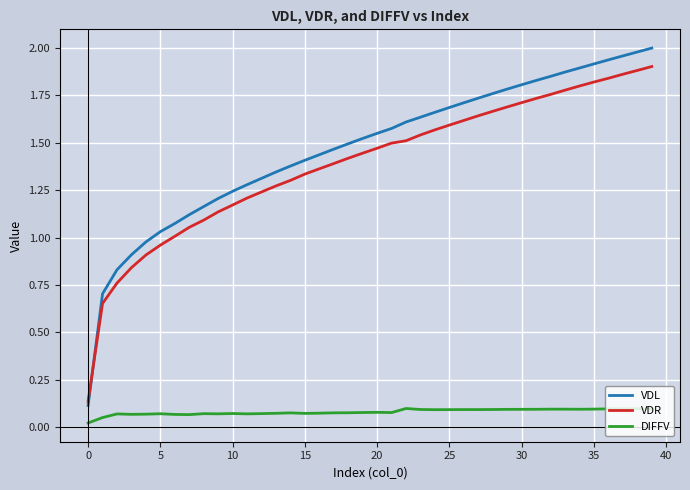

True or false: DIFFV and VDL cross at least once.

False